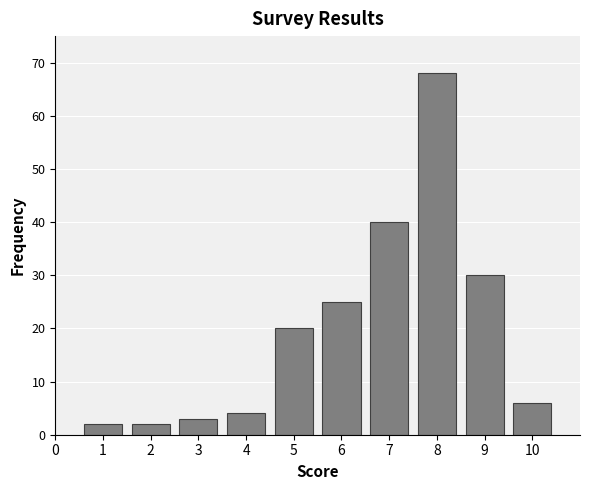

Reading left to right, list all the values displayed in this chart.

2	2	3	4	20	25	40	68	30	6